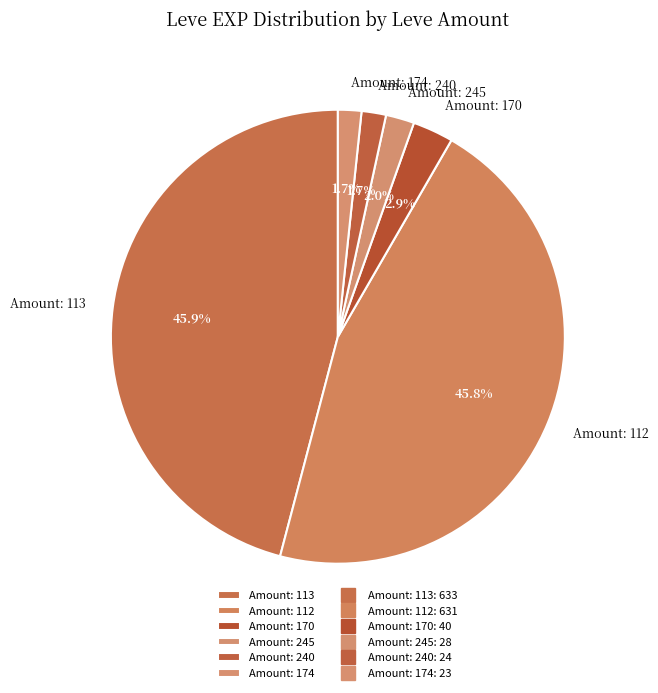

Is there any slice that represents more than half of the pie?

No